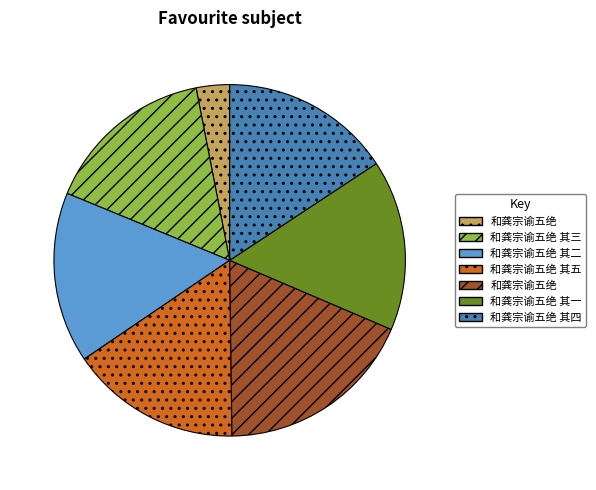

Is there any slice that represents more than half of the pie?

No